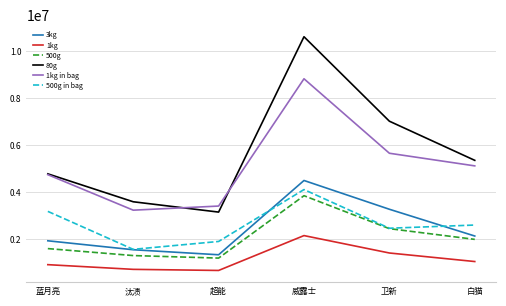

Reading left to right, extract all data points from this chart.

3kg: 1938695	1558919	1345341	4499890	3277946	2141490
1kg: 925060	725973	679201	2159981	1420518	1058031
500g: 1607297	1311479	1203944	3853788	2454721	1999120
80g: 4782119	3596343	3157759	10604510	7017731	5355235
1kg in bag: 4746856	3239173	3414001	8819342	5656528	5120254
500g in bag: 3187797	1575308	1910571	4114496	2472223	2607672